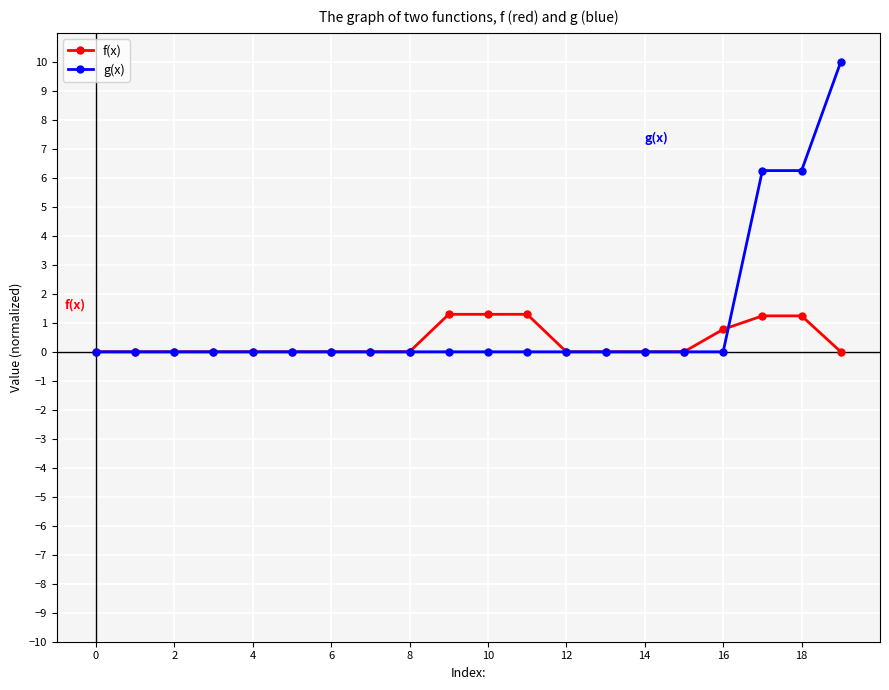

Which series has the widest spread of values?

g(x)